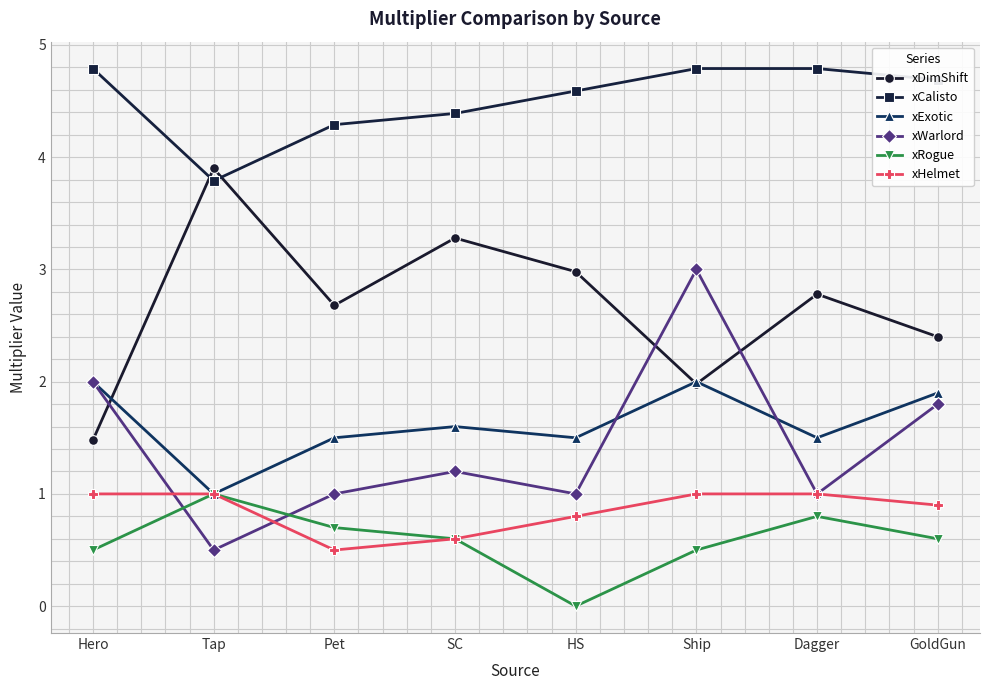

True or false: xDimShift and xRogue cross at least once.

False